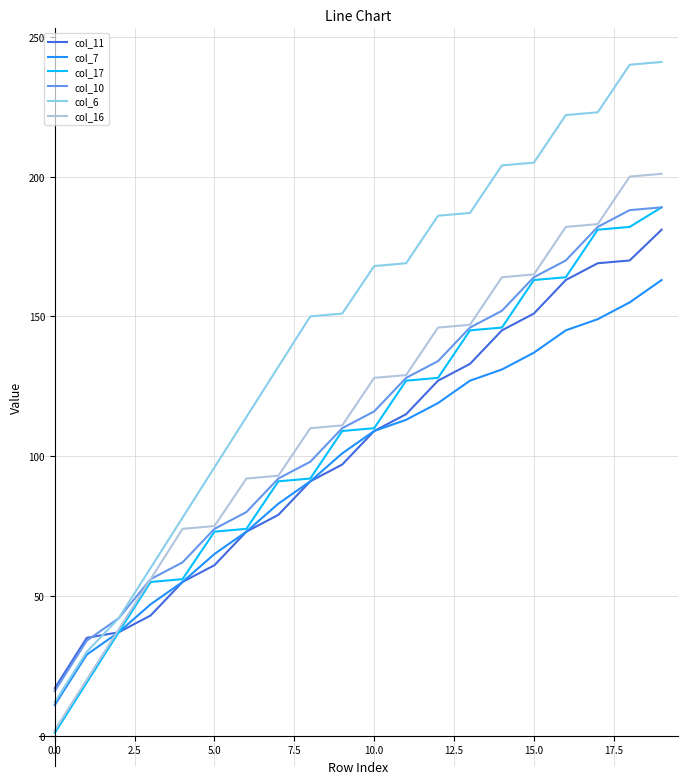

At how many categories does at least one series exceed 19?

19